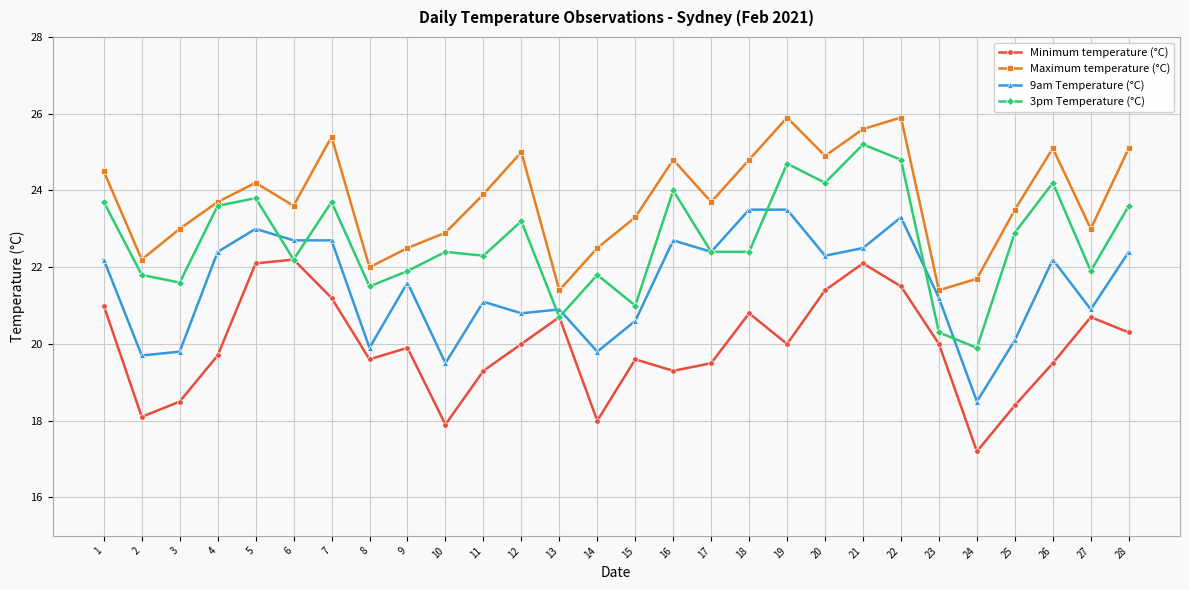

At which label does 9am Temperature (°C) reach its minimum?

24